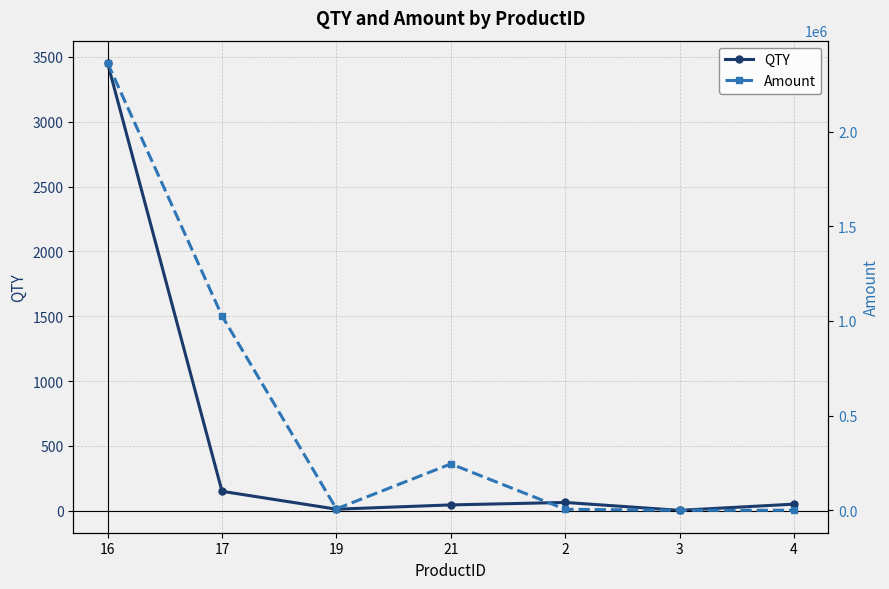

What is the value of the Amount point at the 3rd from the left?

7776